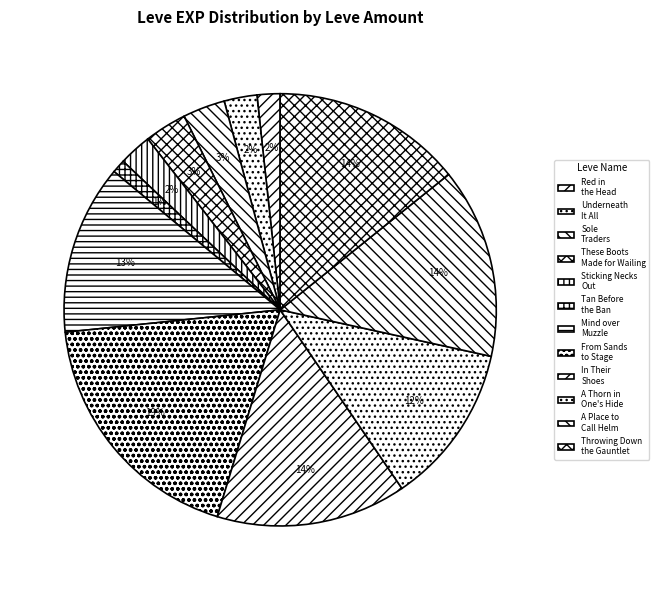

What is the change in value from Underneath It All to Mind over Muzzle?

+3760